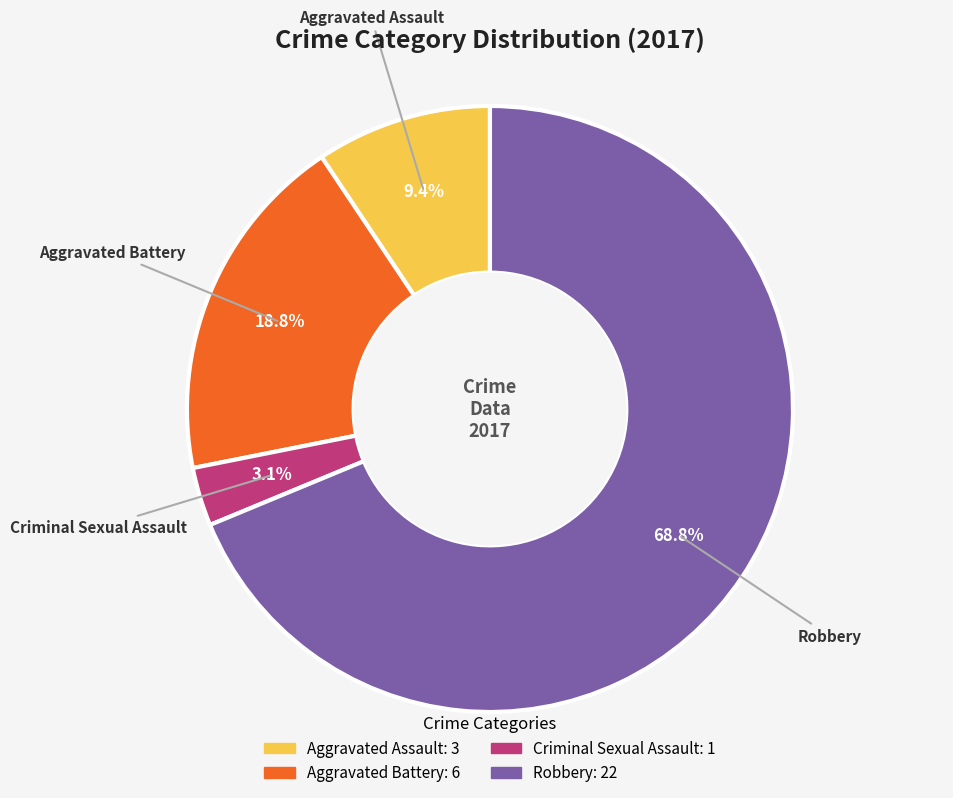

The Aggravated Assault slice represents 9% of the pie. True or false?

True